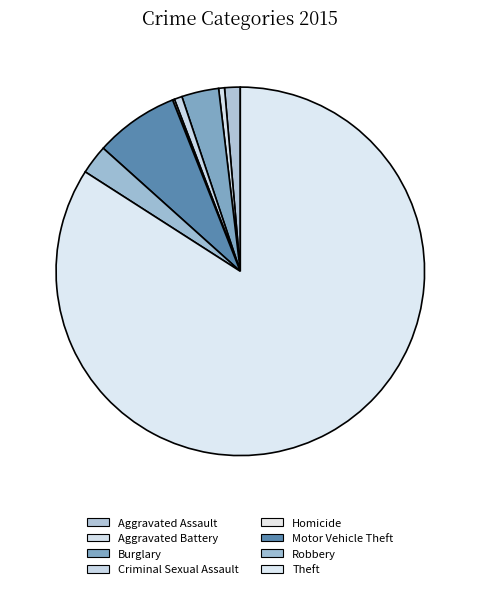

True or false: Burglary accounts for 11% of the total.

False